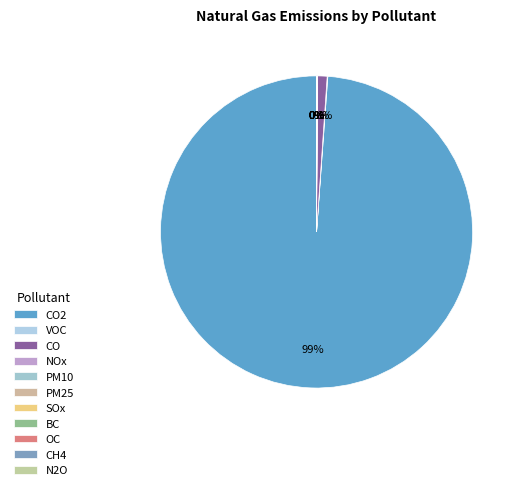

Does CO2 account for over 50% of the chart?

Yes